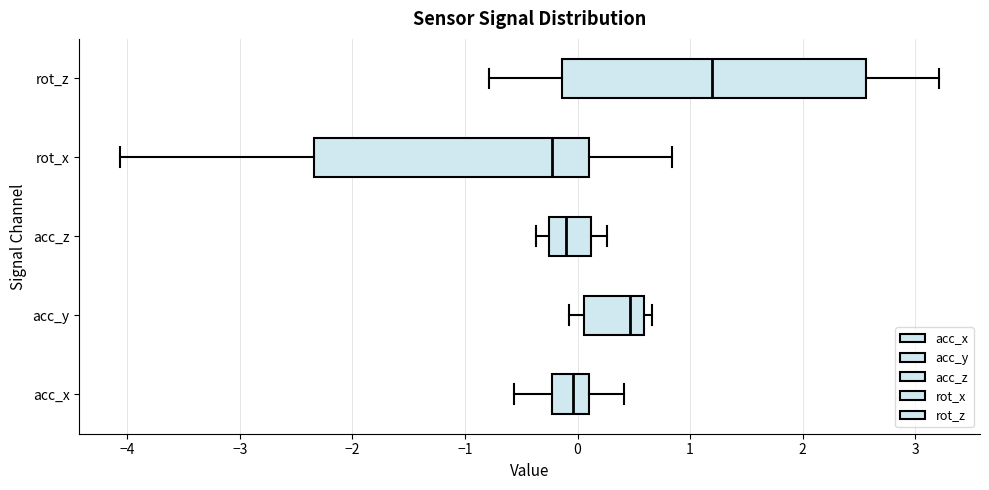

Reading bottom to top, read every box against the x-axis: the position of its median line, the range the box covers, and the ends of its whiskers. The values are not printed on the chart, so give them approximately, as read against the axis.

acc_x: median 0.0, box -0.2 to 0.1, whiskers -0.6 to 0.4
acc_y: median 0.5, box 0.1 to 0.6, whiskers -0.1 to 0.7
acc_z: median -0.1, box -0.3 to 0.1, whiskers -0.4 to 0.3
rot_x: median -0.2, box -2.3 to 0.1, whiskers -4.1 to 0.8
rot_z: median 1.2, box -0.1 to 2.6, whiskers -0.8 to 3.2